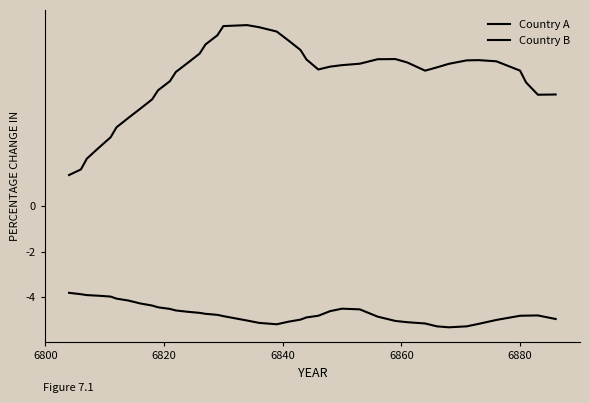

Which series has the largest total across all categories?

Country A